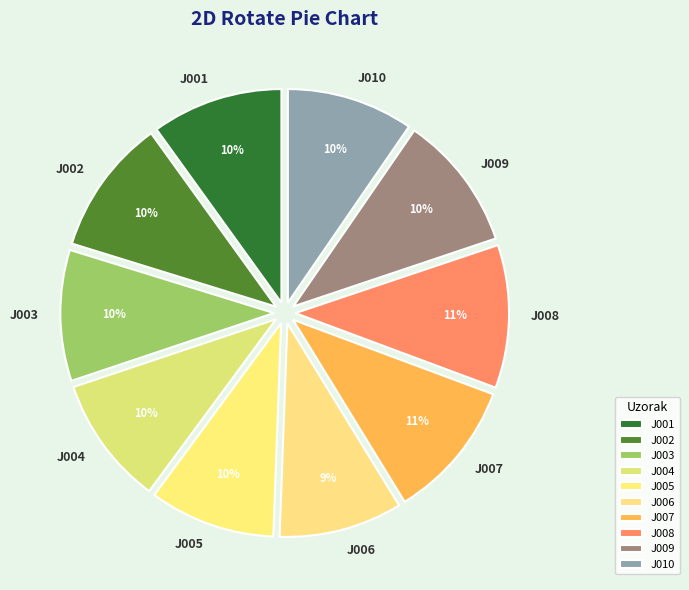

Do J002 and J004 together represent more than half of the pie?

No